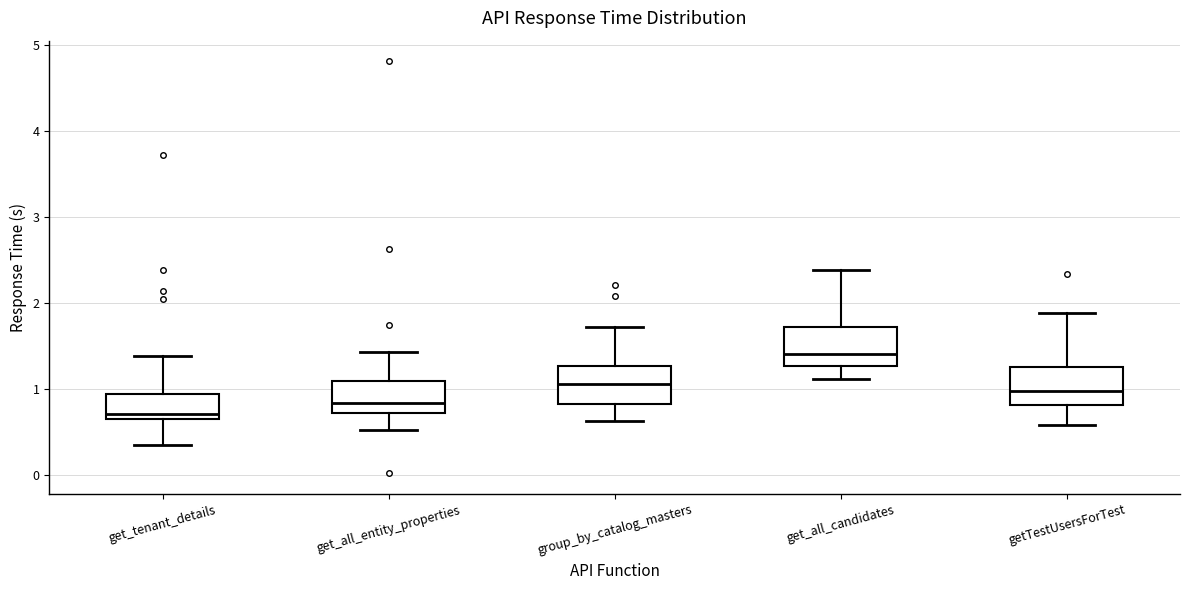

Which box's median line is the highest?

get_all_candidates